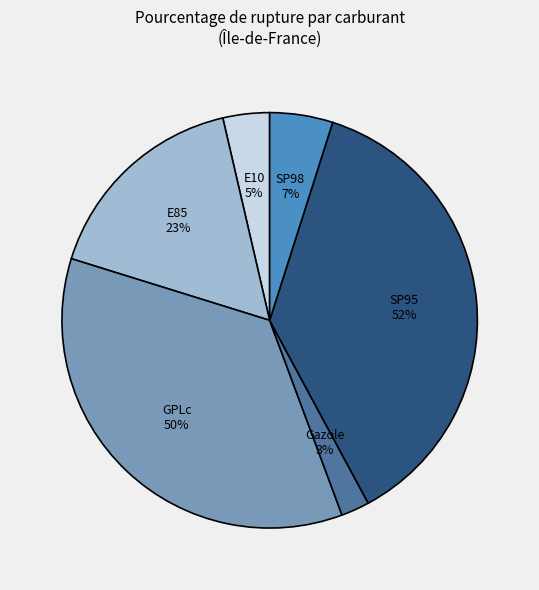

Approximately how many times larger is the value at E85 compared to E10?

4.6